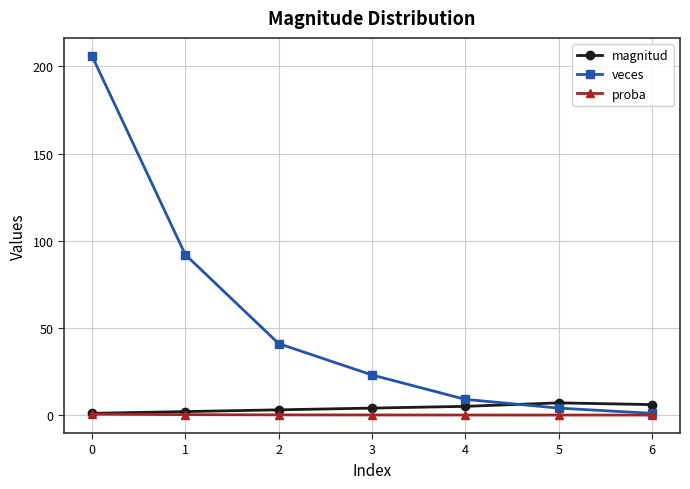

What are all the series names shown in the legend?

magnitud, veces, proba